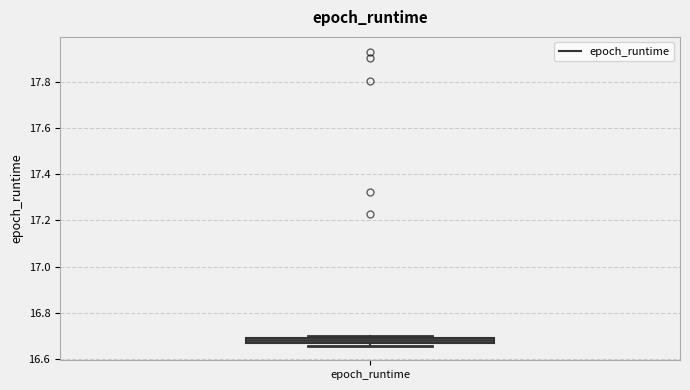

Where is the upper edge of the box for epoch_runtime on the y-axis? The values are not printed on the chart, so give them approximately, as read against the axis.

16.70